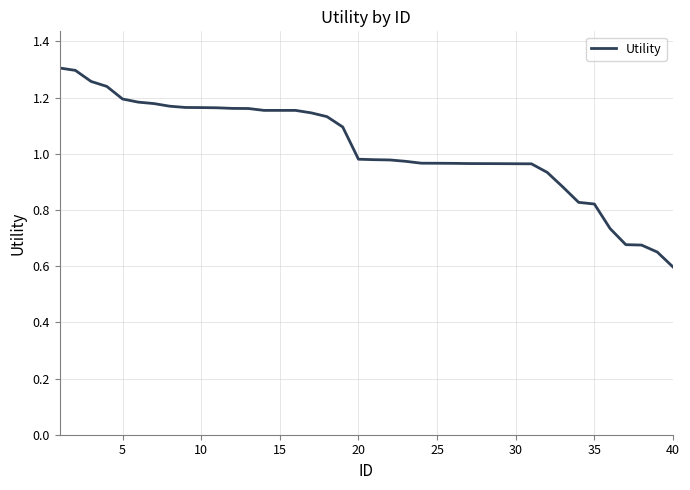

What is the smallest value displayed?

0.6